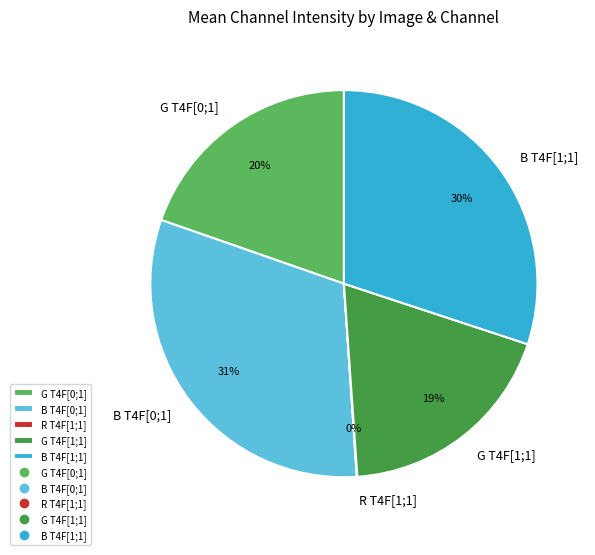

Is there a majority slice in this chart?

No